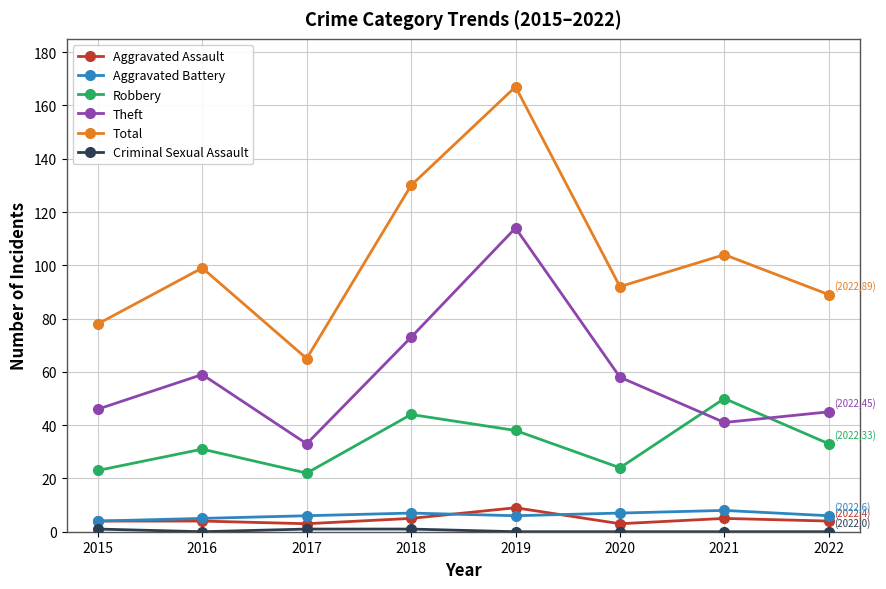

True or false: Aggravated Assault and Robbery cross at least once.

False